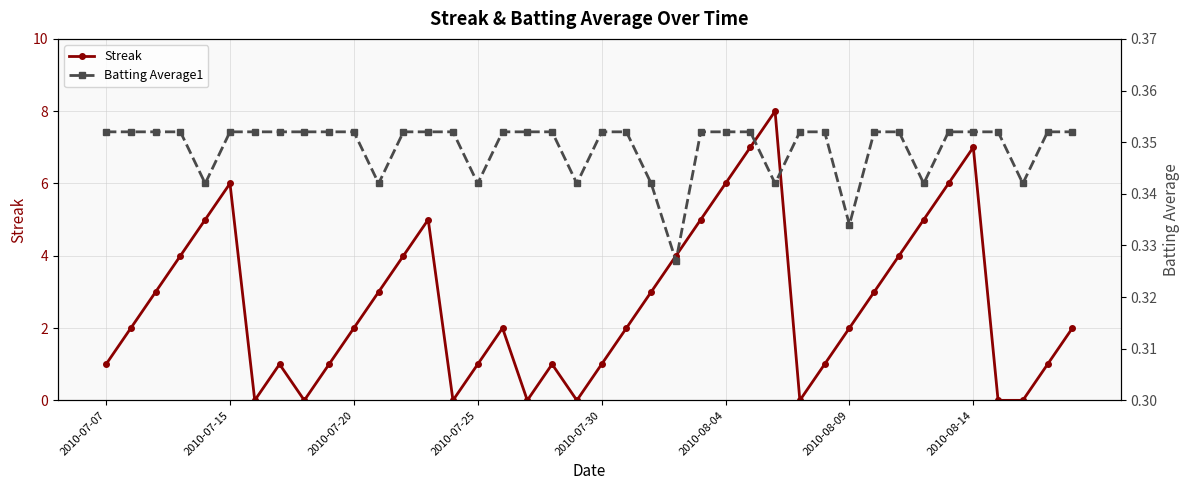

Rank the series by their maximum value, from highest to lowest.

Streak, Batting Average1